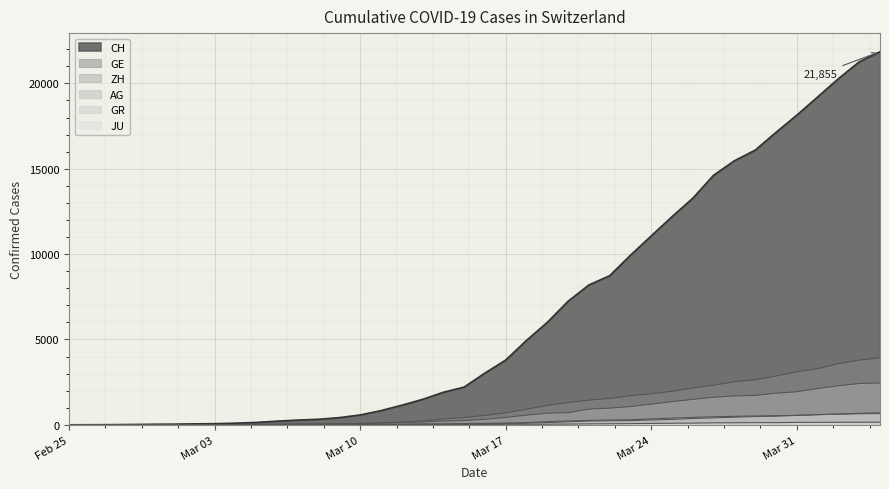

Which category has the lowest value in the CH series?

Feb 25